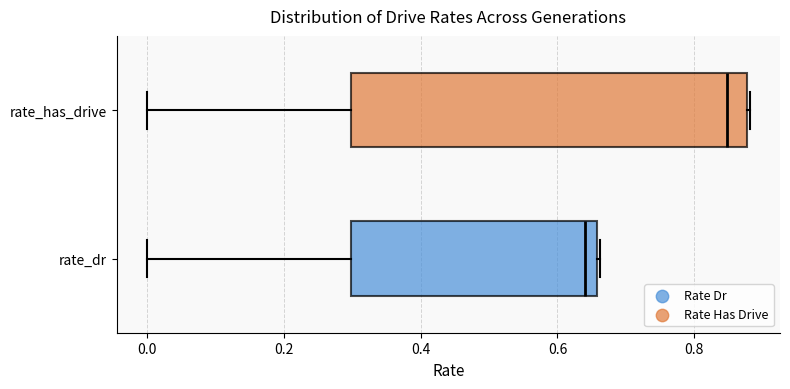

Reading bottom to top, transcribe this box plot: for each box, give where its median line is, the range the box spans, and where its two whiskers end, as read against the x-axis. The values are not printed on the chart, so give them approximately, as read against the axis.

rate_dr: median 0.64, box 0.30 to 0.66, whiskers 0.00 to 0.66
rate_has_drive: median 0.84, box 0.30 to 0.88, whiskers 0.00 to 0.88